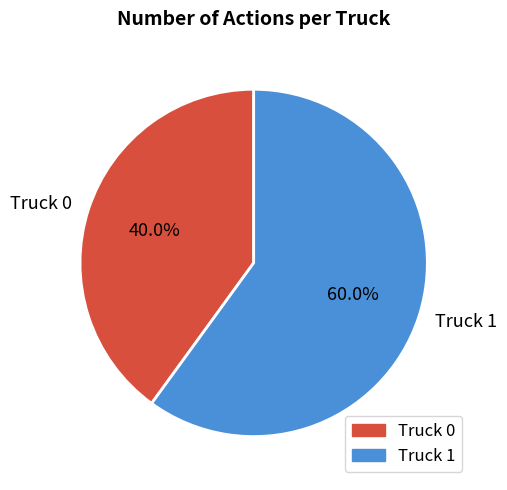

What percentage do Truck 0 and Truck 1 together represent?

100.0%